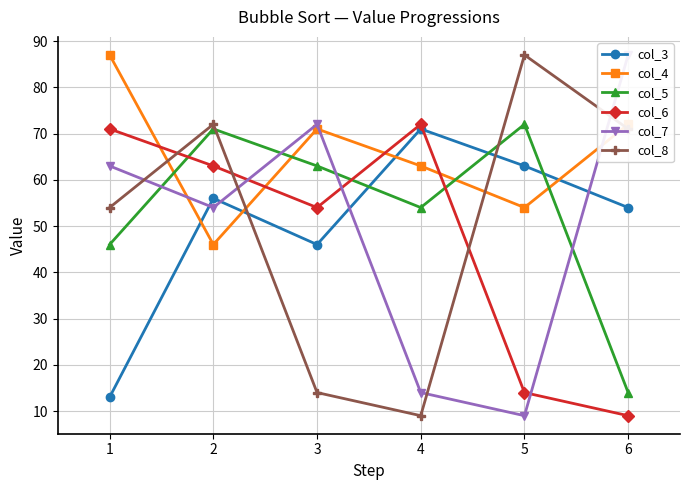

The col_4 series shows 46 at 2. True or false?

True